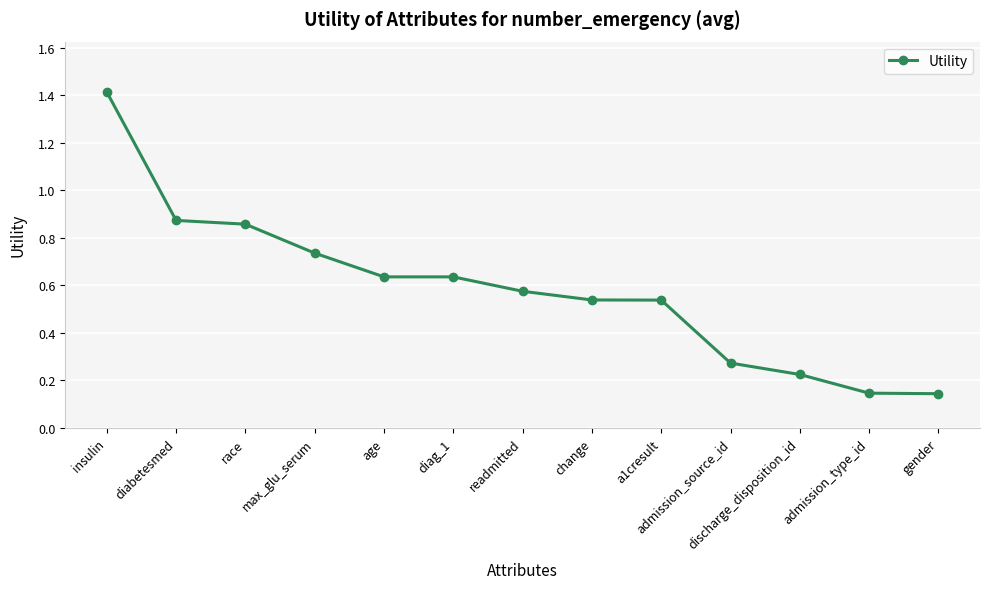

What is the approximate value at insulin?

1.4